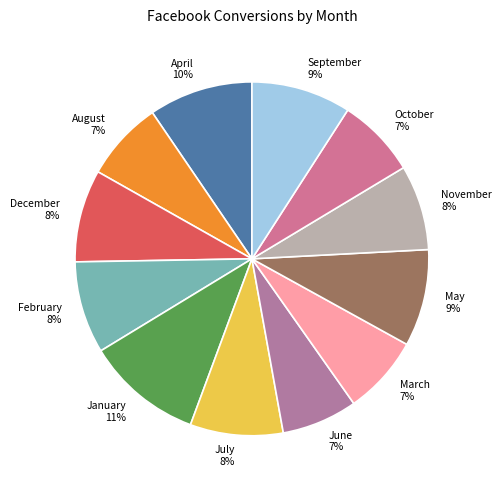

Is there any slice that represents more than half of the pie?

No